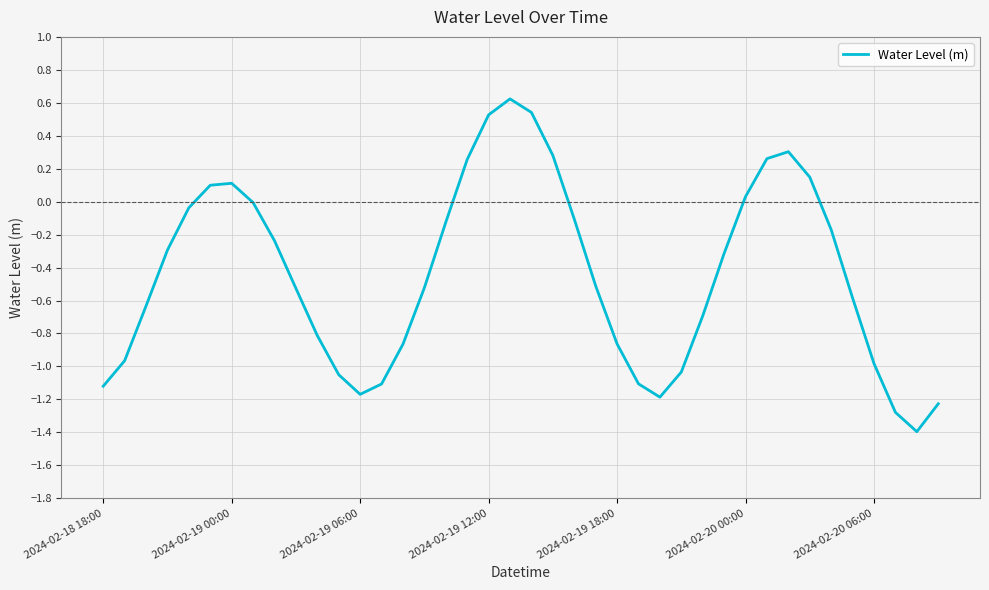

What is the average value?

-0.4